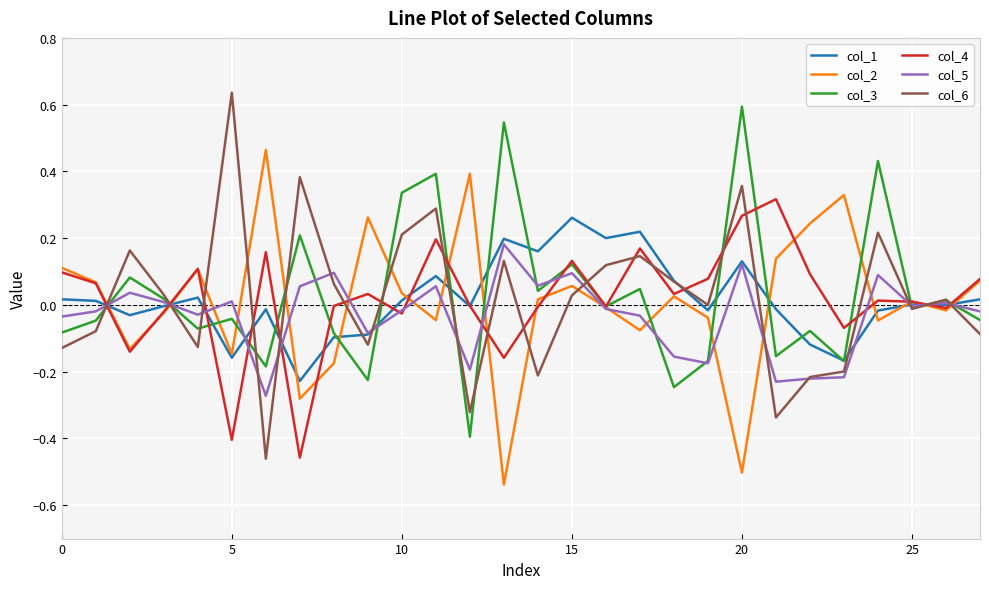

True or false: col_2 and col_6 intersect in this chart.

True